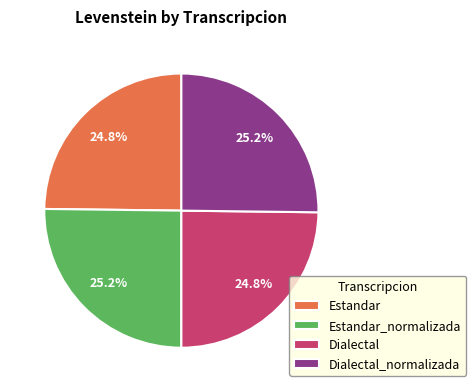

How much of the chart is everything except Estandar?

75.2%